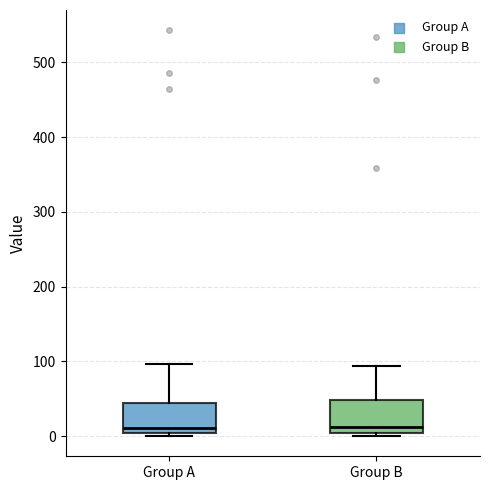

Where does the median line of the box for Group A sit on the y-axis? The values are not printed on the chart, so give them approximately, as read against the axis.

10